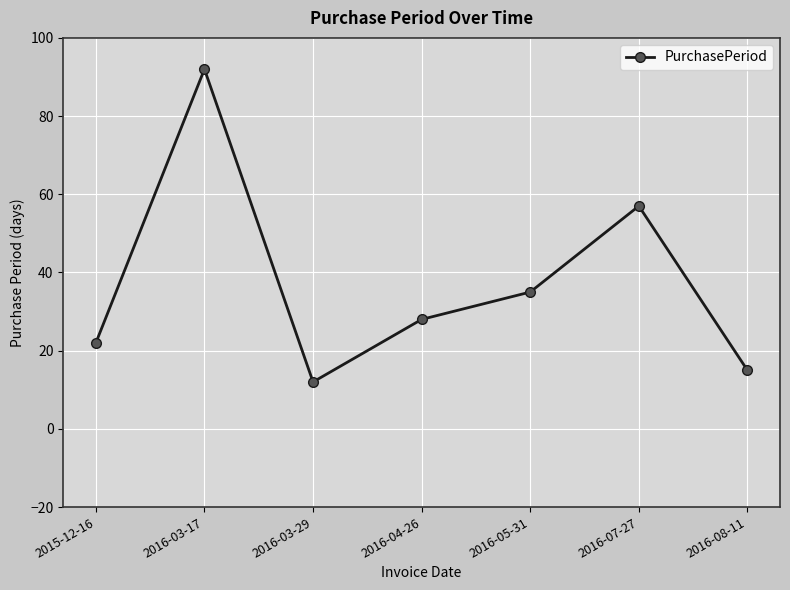

At which label is the value closest to 52?

2016-07-27